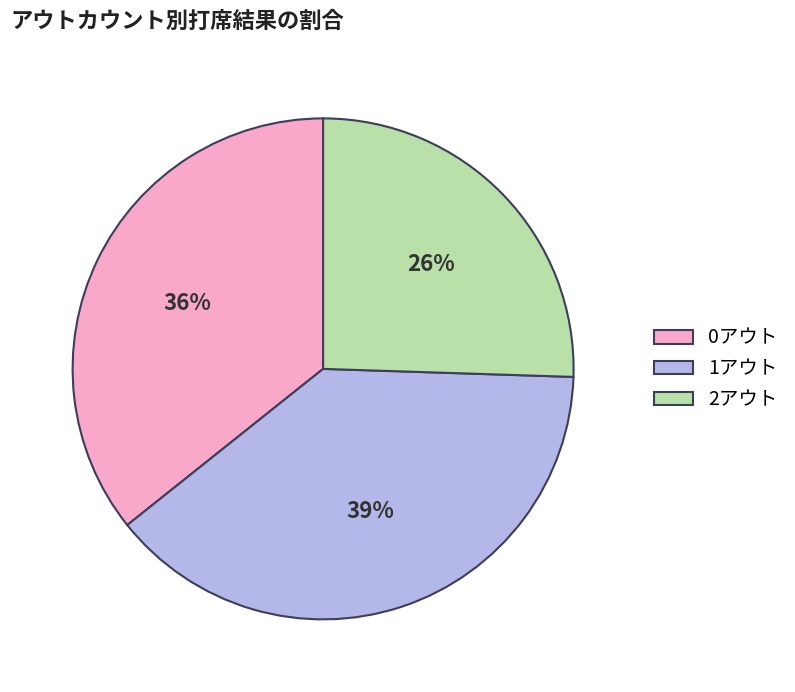

How many segments does this pie chart have?

3